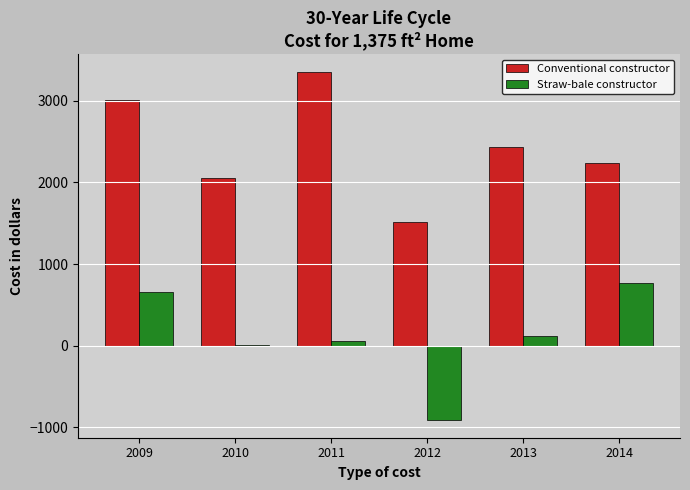

What is the sum of the Straw-bale constructor values at 2014 and 2011?

827